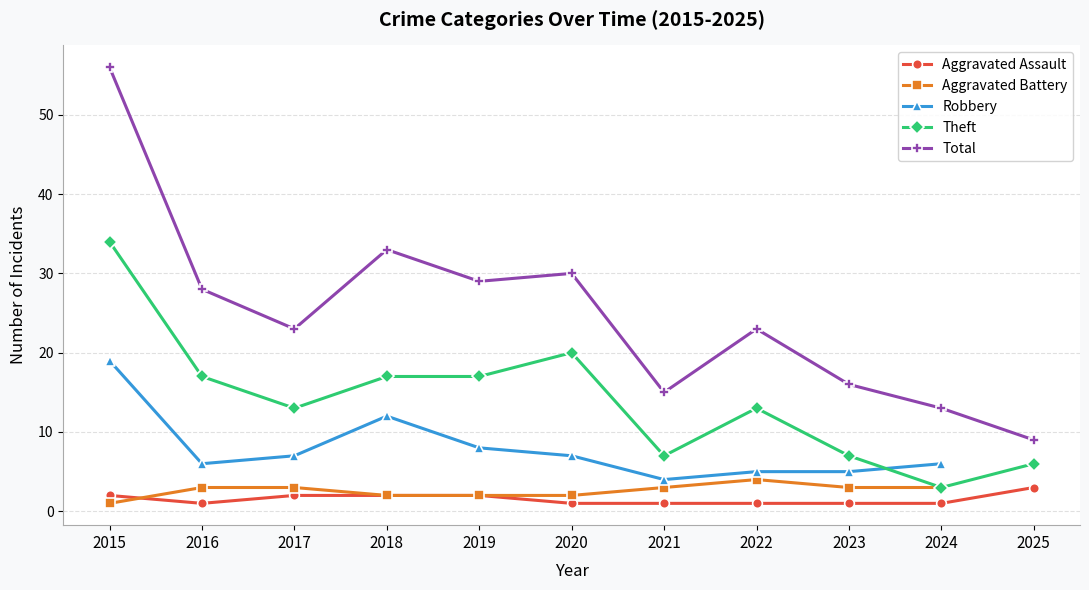

At 2020, list the series in order from largest to smallest.

Total, Theft, Robbery, Aggravated Battery, Aggravated Assault